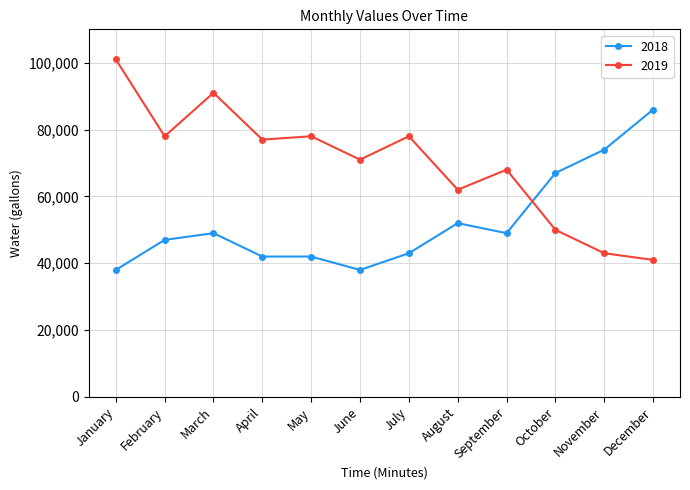

How many data points in 2018 are less than 49000?

6